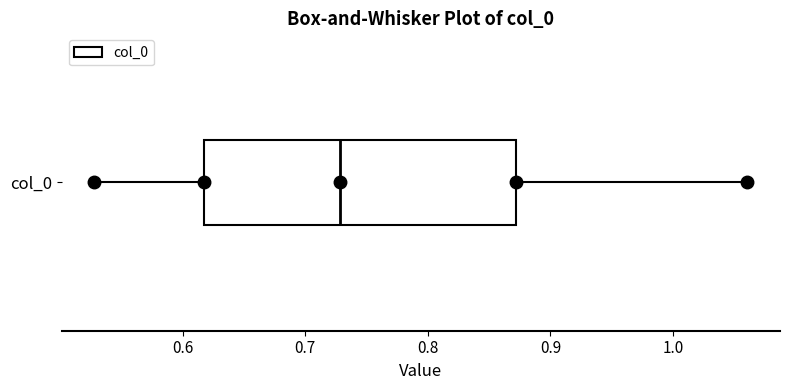

Where does the median line of the box for col_0 sit on the x-axis? The values are not printed on the chart, so give them approximately, as read against the axis.

0.73